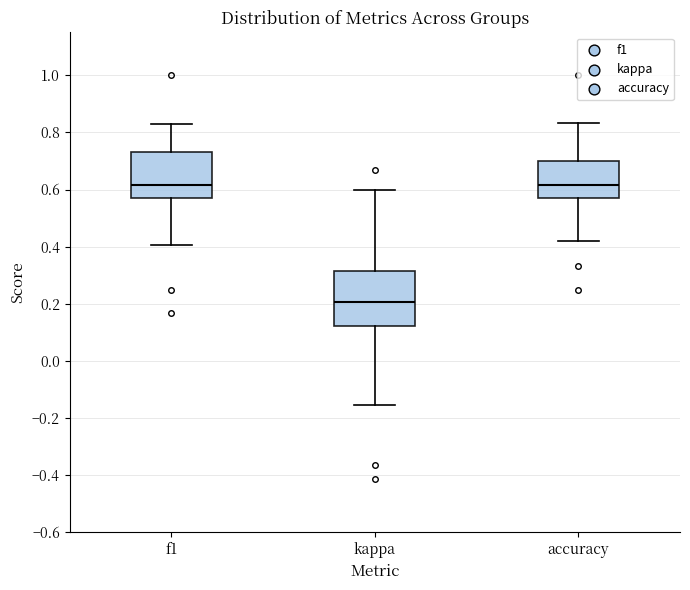

Where is the upper edge of the box for kappa on the y-axis? The values are not printed on the chart, so give them approximately, as read against the axis.

0.32